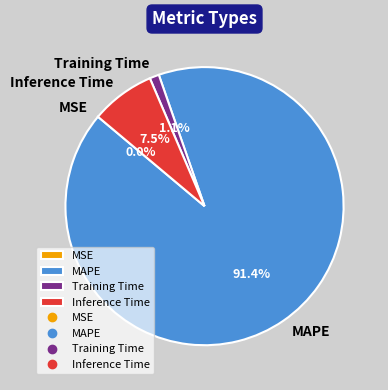

To the nearest percent, what is the difference between the Training Time and Inference Time slice percentages?

6%